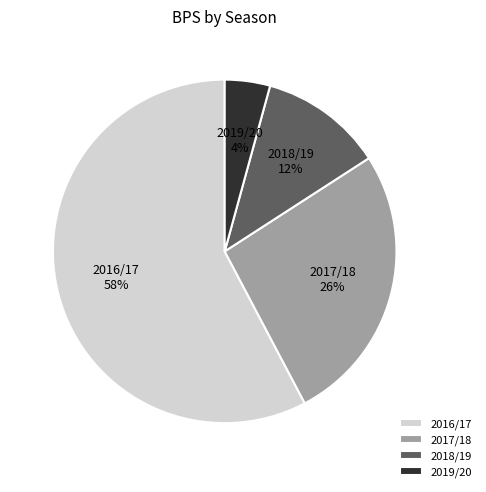

To the nearest percent, what is the difference between the 2016/17 and 2018/19 slice percentages?

46%